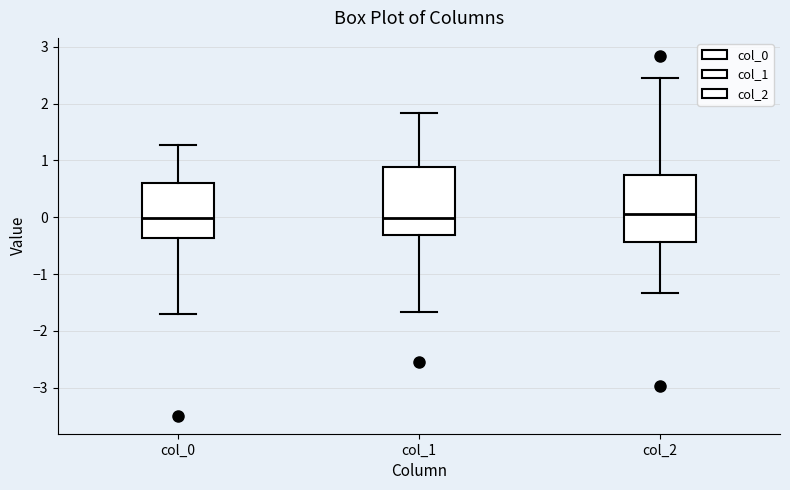

Reading left to right, transcribe this box plot: for each box, give where its median line is, the range the box spans, and where its two whiskers end, as read against the y-axis. The values are not printed on the chart, so give them approximately, as read against the axis.

col_0: median 0.0, box -0.4 to 0.6, whiskers -1.7 to 1.3
col_1: median 0.0, box -0.3 to 0.9, whiskers -1.7 to 1.8
col_2: median 0.1, box -0.4 to 0.7, whiskers -1.3 to 2.5